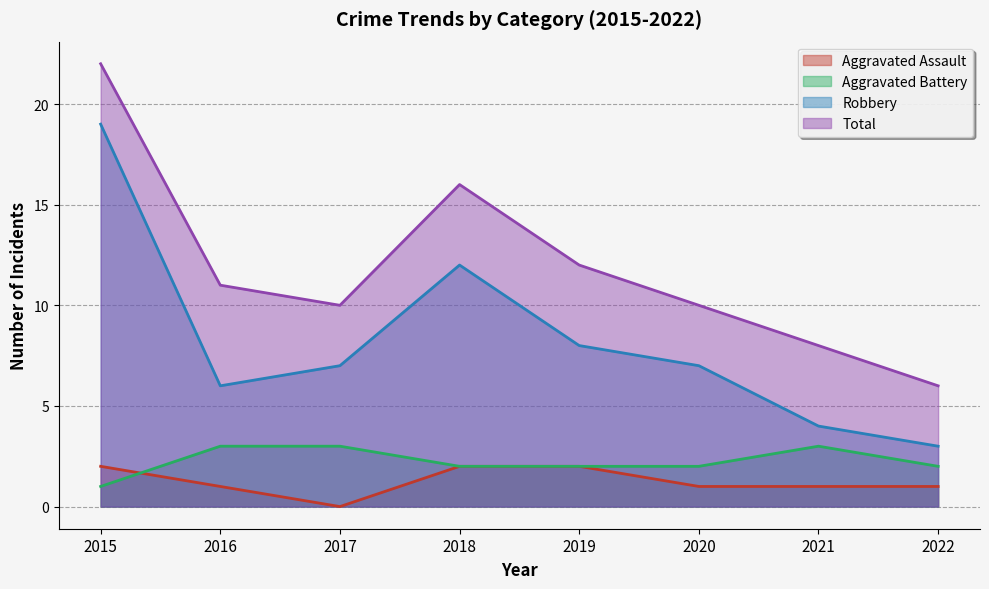

The value of Total at 2018 is 22. True or false?

False